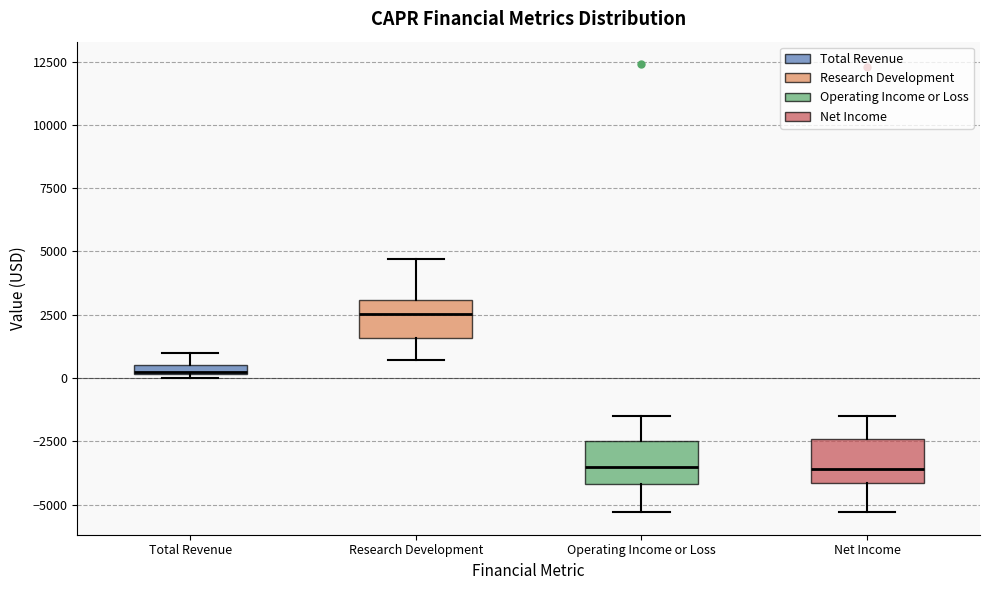

Where is the lower edge of the box for Total Revenue on the y-axis? The values are not printed on the chart, so give them approximately, as read against the axis.

0